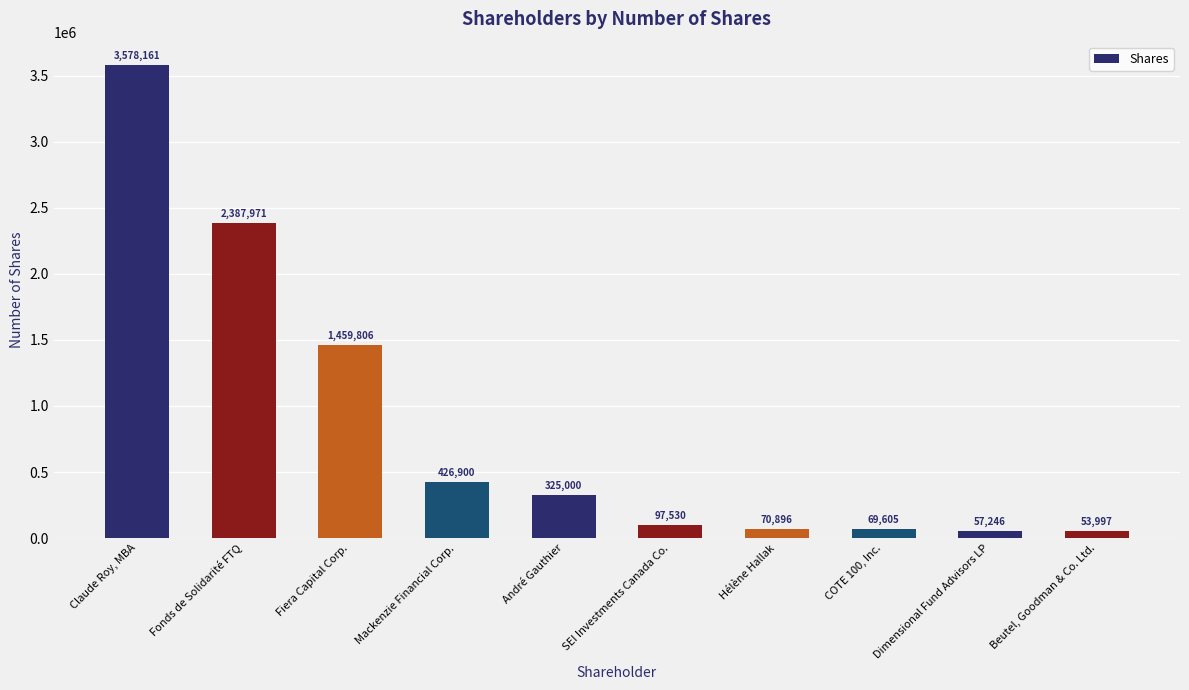

Does the chart contain any negative values?

No